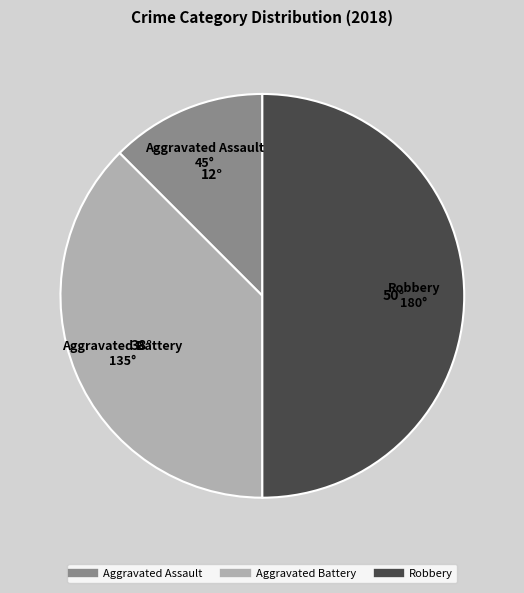

The Aggravated Assault slice represents 27% of the pie. True or false?

False